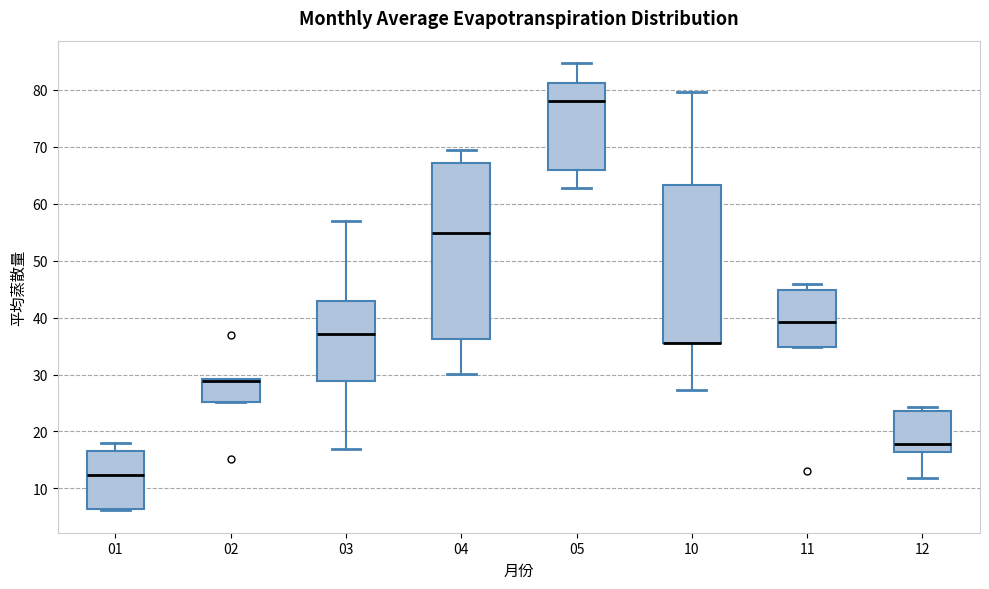

Reading left to right, read every box against the y-axis: the position of its median line, the range the box covers, and the ends of its whiskers. The values are not printed on the chart, so give them approximately, as read against the axis.

01: median 12, box 6 to 17, whiskers 6 to 18
02: median 29 (drawn on the box's upper edge), box 25 to 29, whiskers 25 to 29
03: median 37, box 29 to 43, whiskers 17 to 57
04: median 55, box 36 to 67, whiskers 30 to 69
05: median 78, box 66 to 81, whiskers 63 to 85
10: median 35 (drawn on the box's lower edge), box 35 to 63, whiskers 27 to 80
11: median 39, box 35 to 45, whiskers 35 to 46
12: median 18, box 16 to 24, whiskers 12 to 24 (just above the box's upper edge)